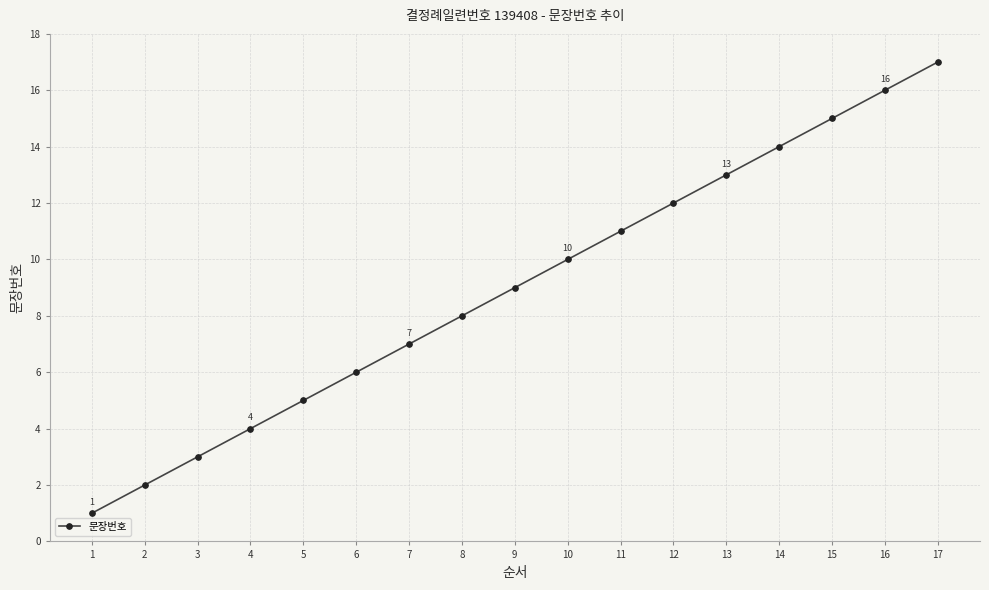

True or false: the data has more than 2 interior local peaks.

False